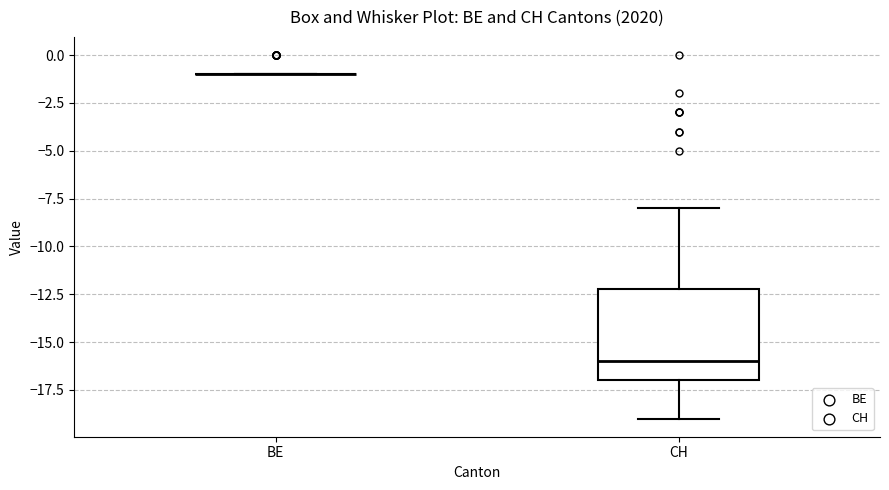

Reading left to right, read every box against the y-axis: the position of its median line, the range the box covers, and the ends of its whiskers. The values are not printed on the chart, so give them approximately, as read against the axis.

BE: box collapsed to a line at -1, whiskers -1 to -1
CH: median -16, box -17 to -12, whiskers -19 to -8